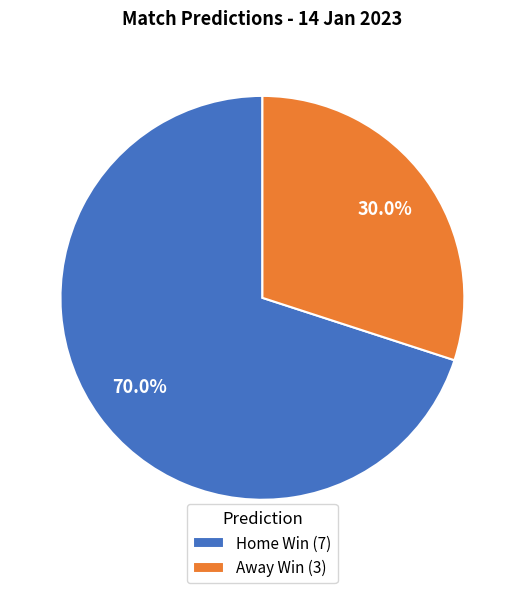

True or false: Away Win accounts for 30% of the total.

True